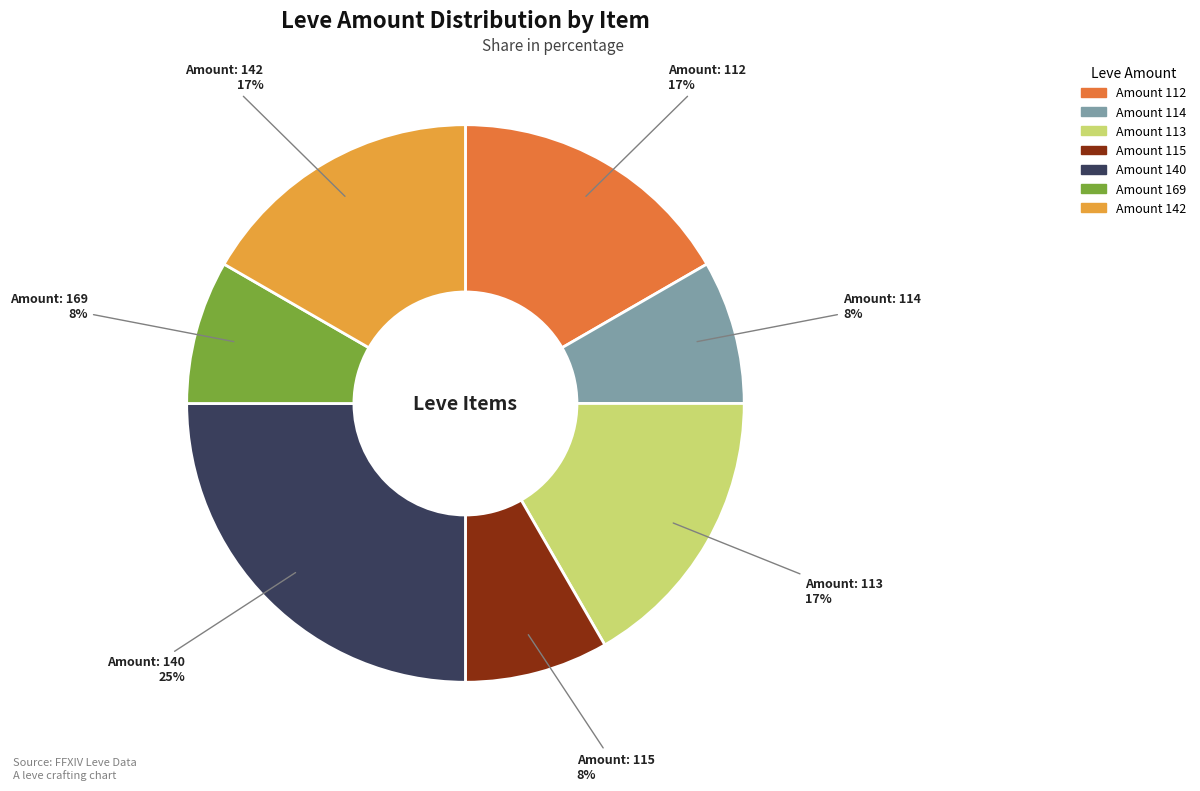

To the nearest percent, what is the difference between the largest and smallest slice percentages?

17%